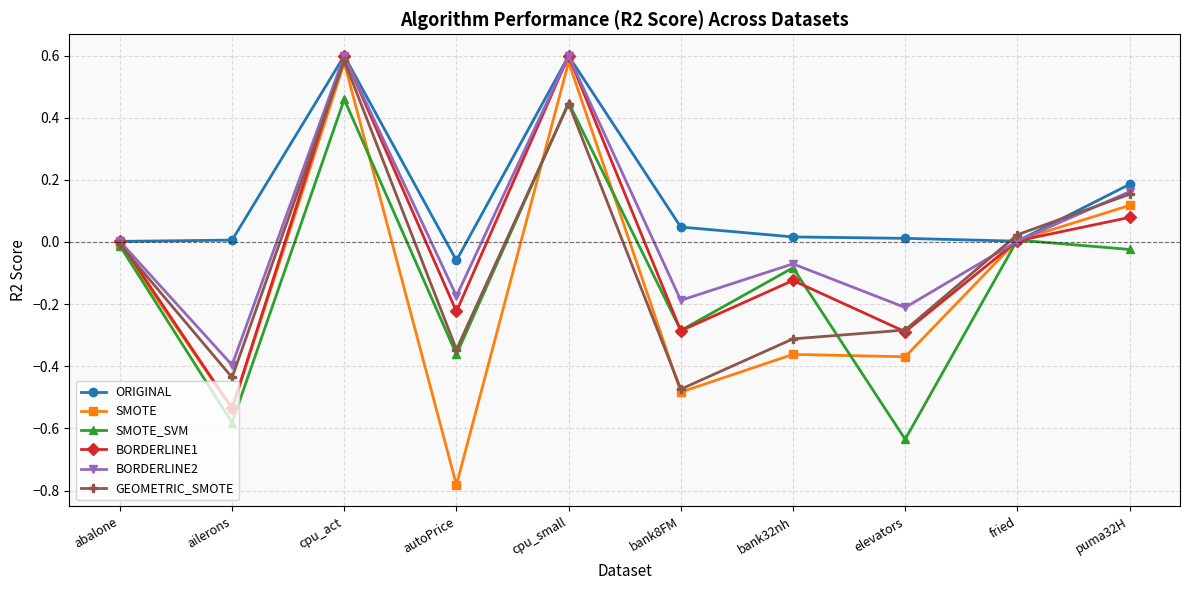

Which series has the largest total across all categories?

ORIGINAL